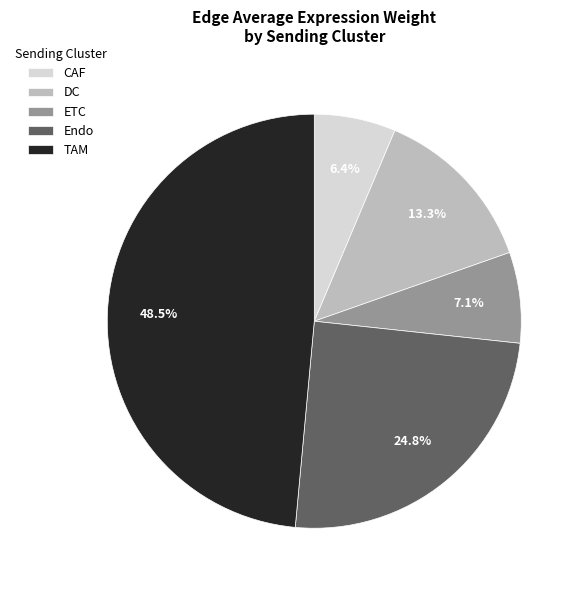

Between ETC and Endo, which is larger?

Endo